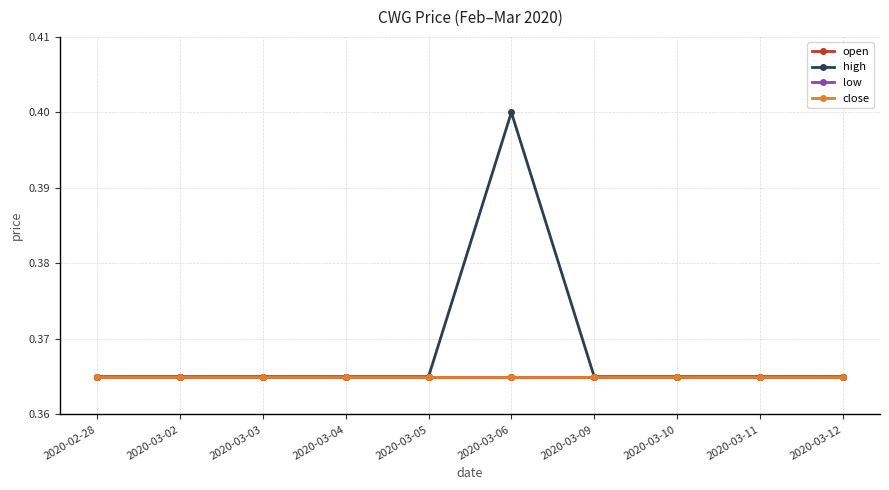

What is the label of the 9th point from the left?

2020-03-11